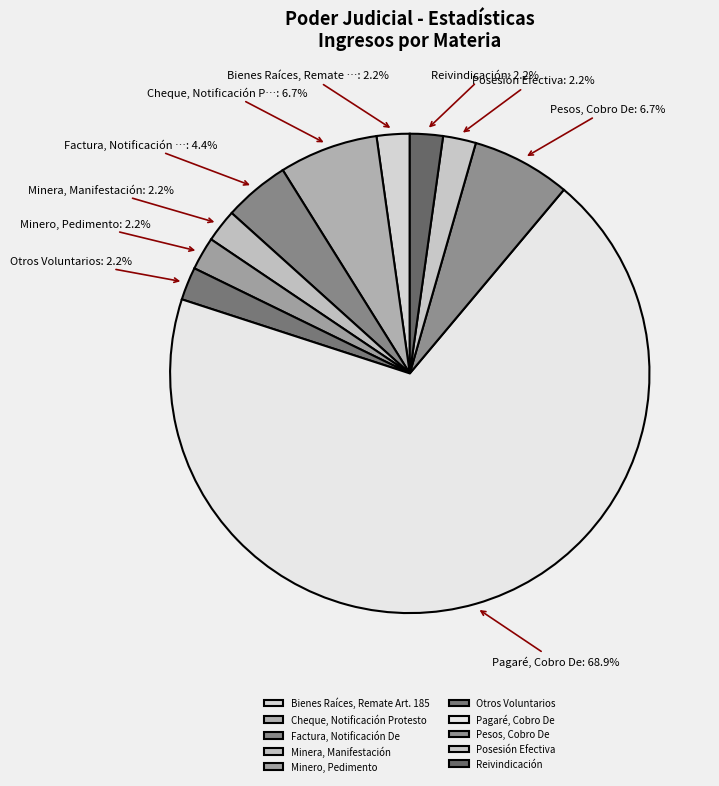

Combined, what portion of the pie is Bienes Raíces, Remate Art. 185 and Minero, Pedimento?

4.4%